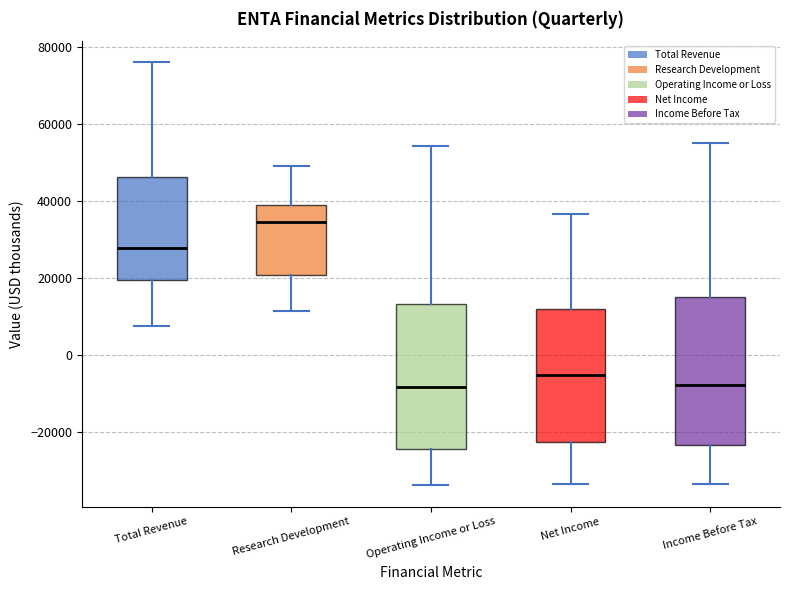

Reading left to right, transcribe this box plot: for each box, give where its median line is, the range the box spans, and where its two whiskers end, as read against the y-axis. The values are not printed on the chart, so give them approximately, as read against the axis.

Total Revenue: median 28000, box 20000 to 46000, whiskers 8000 to 76000
Research Development: median 34000, box 20000 to 38000, whiskers 12000 to 48000
Operating Income or Loss: median -8000, box -24000 to 14000, whiskers -34000 to 54000
Net Income: median -6000, box -22000 to 12000, whiskers -34000 to 36000
Income Before Tax: median -8000, box -24000 to 16000, whiskers -34000 to 56000